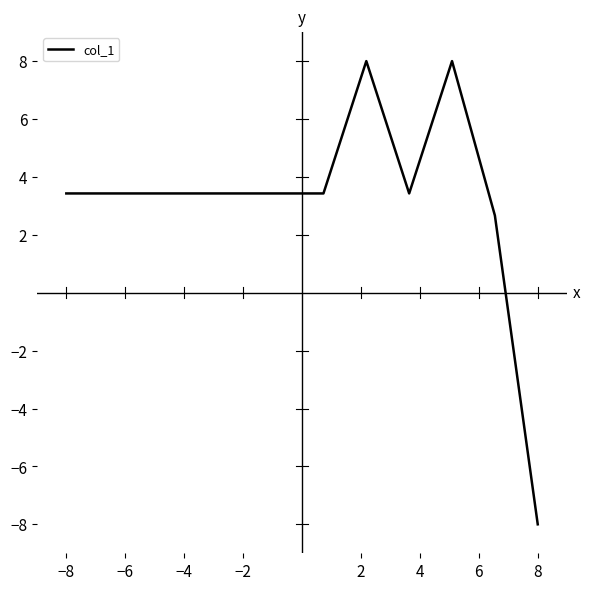

What is the smallest value displayed?

-8.0